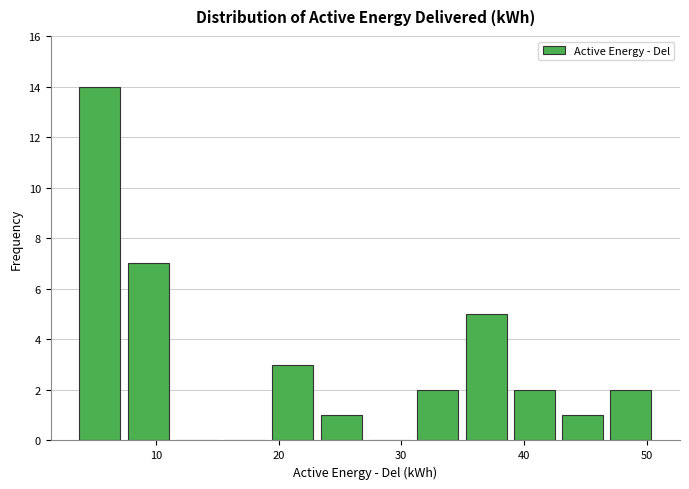

Around what value on the x-axis is the tallest bar? Give the approximate position of its centre, as read against the axis.

5